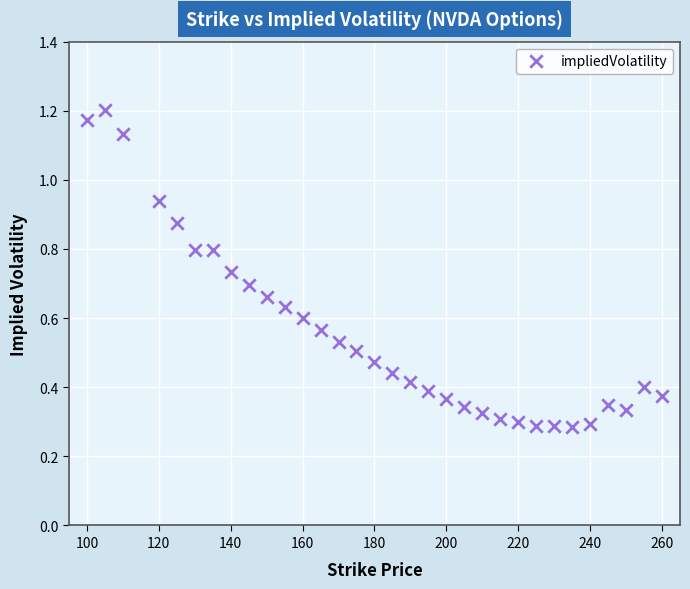

What is the range of X values (max minus min)?

160.0